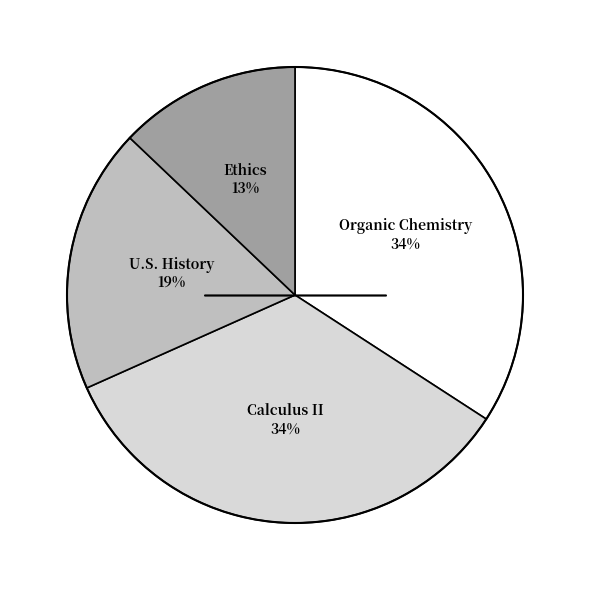

Does any single category account for the majority?

No